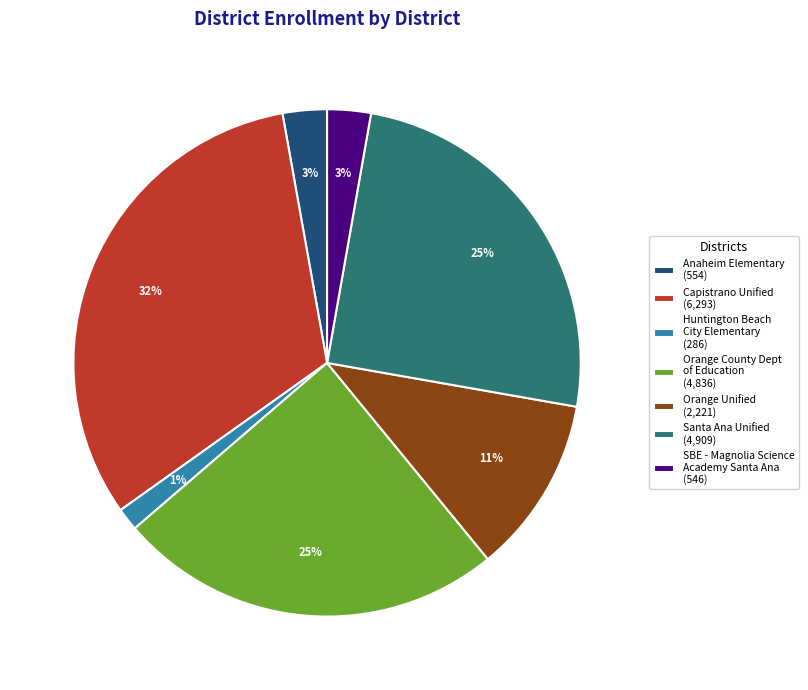

Do Capistrano Unified (6,293) and Huntington Beach City Elementary (286) together represent more than half of the pie?

No